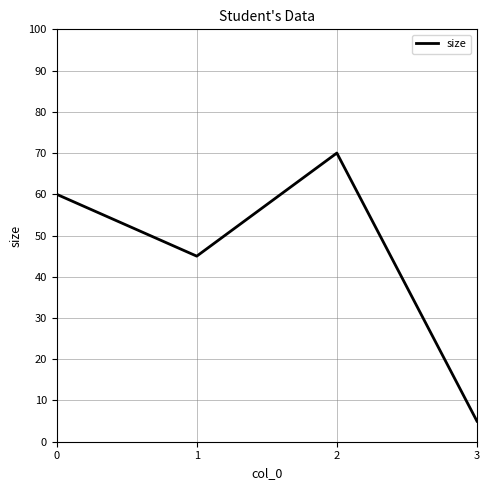

Reading right to left, extract all data points from this chart.

3=5	2=70	1=45	0=60